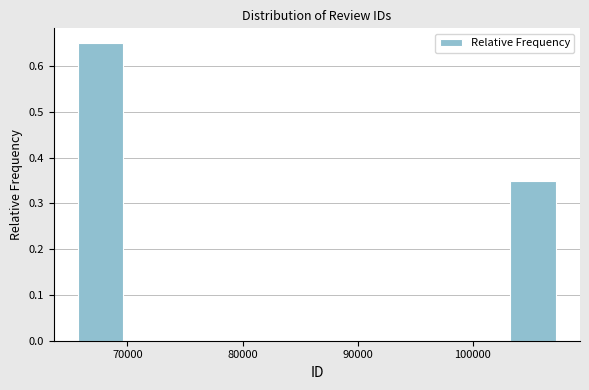

How tall is the bar that spans 103000 to 107000 on the x-axis? Neither the bar edges nor the heights are printed on the chart, so give them approximately, as read against the axes.

0.35